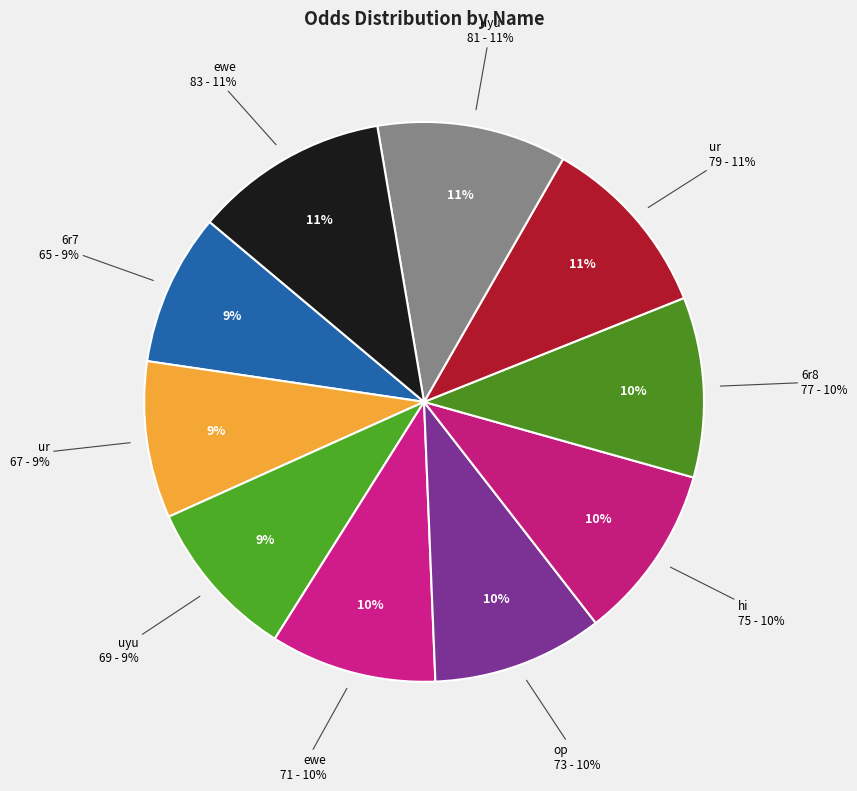

Is it true that uyu is 20% of the pie?

False